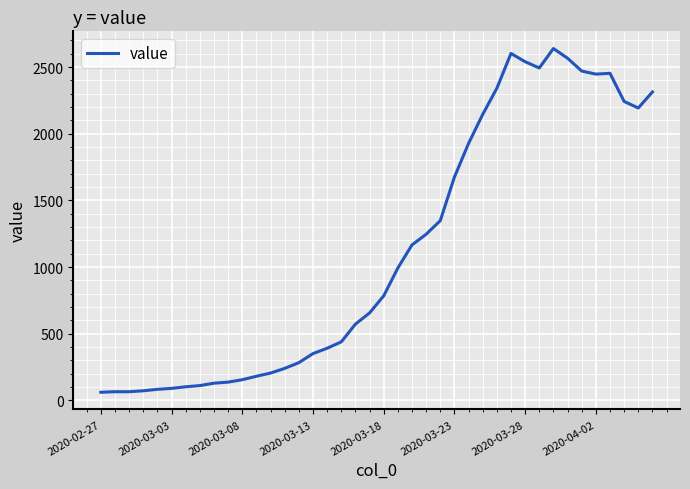

What is the difference between the maximum and minimum values?

2578